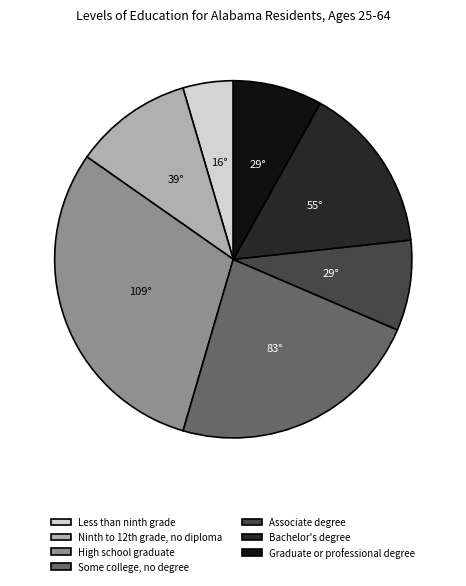

Is the sum of Less than ninth grade and Bachelor's degree greater than half?

No